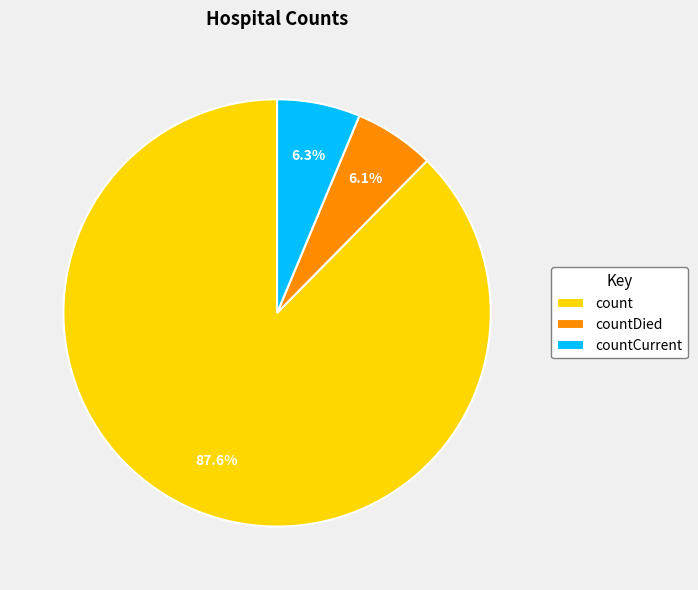

How many slices are in this pie chart?

3